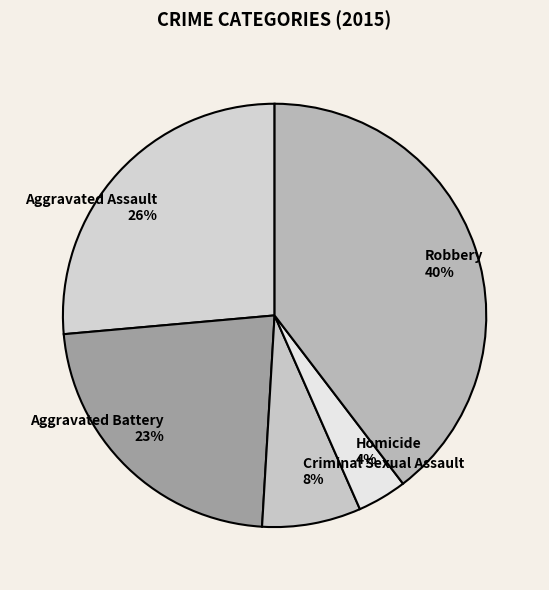

True or false: Homicide accounts for 4% of the total.

True